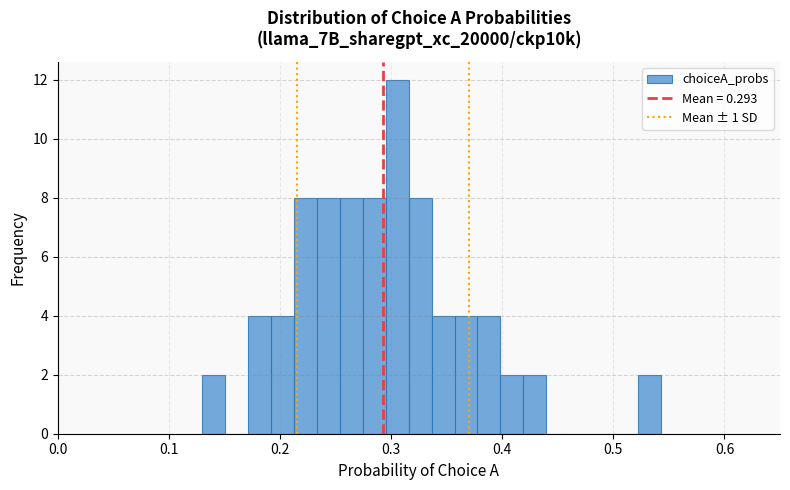

Read against the x-axis, roughly where is the centre of the tallest bar?

0.31